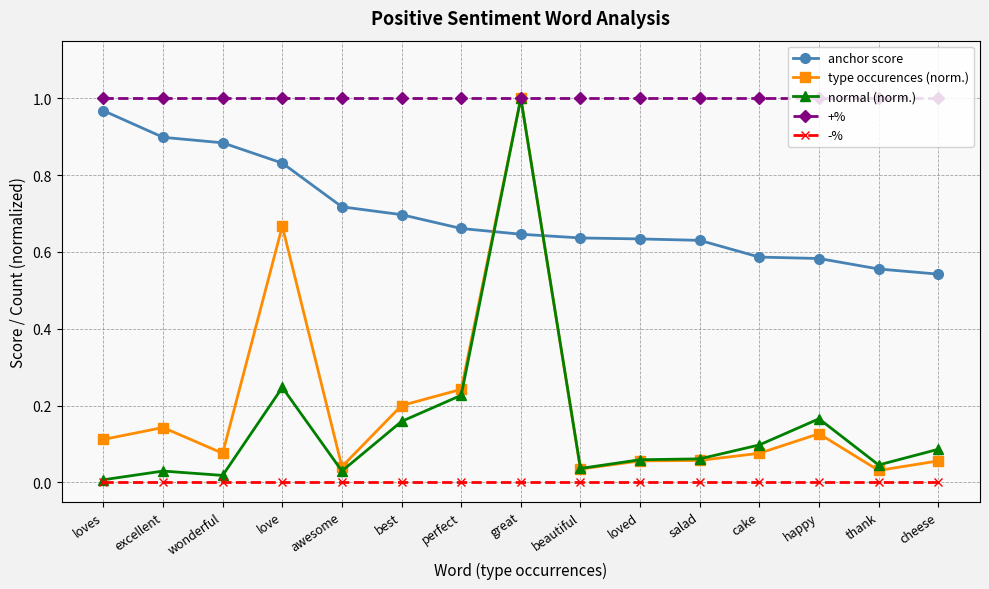

True or false: +% has a value of 1.0 at perfect.

True